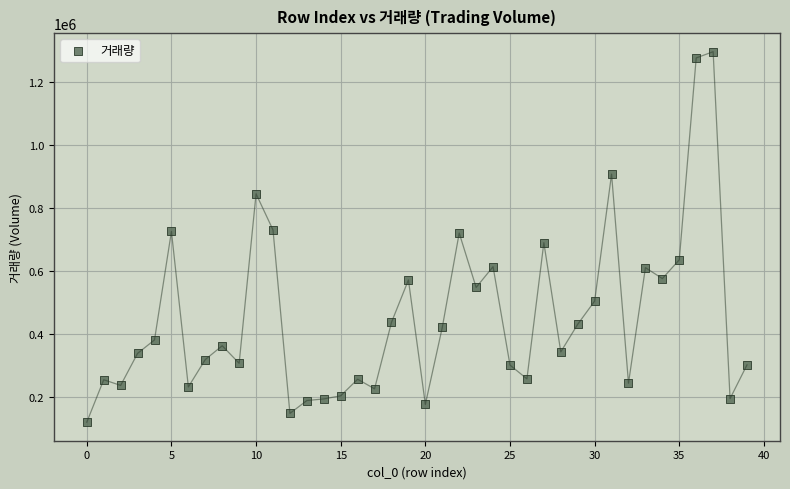

What is the range of Y values (max minus min)?

1174769